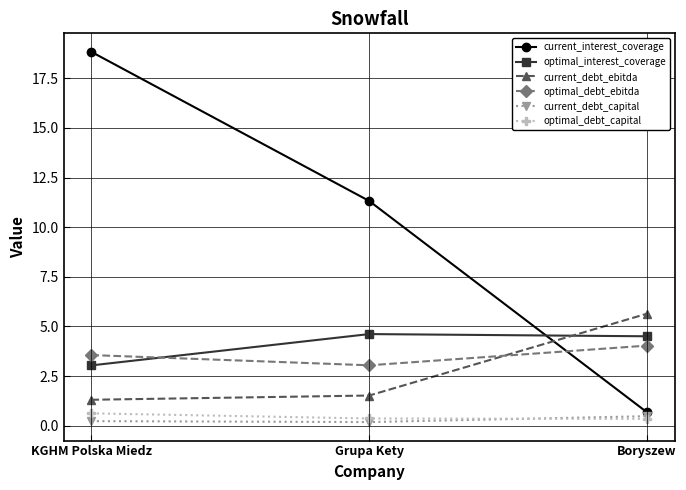

What is the label of the 3rd point from the left?

Boryszew